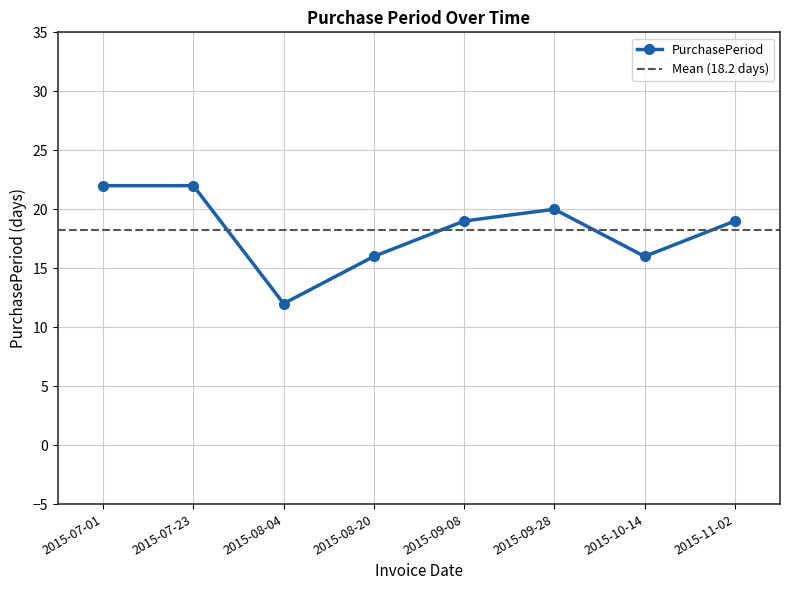

At which label does the data first exceed 19?

2015-07-01